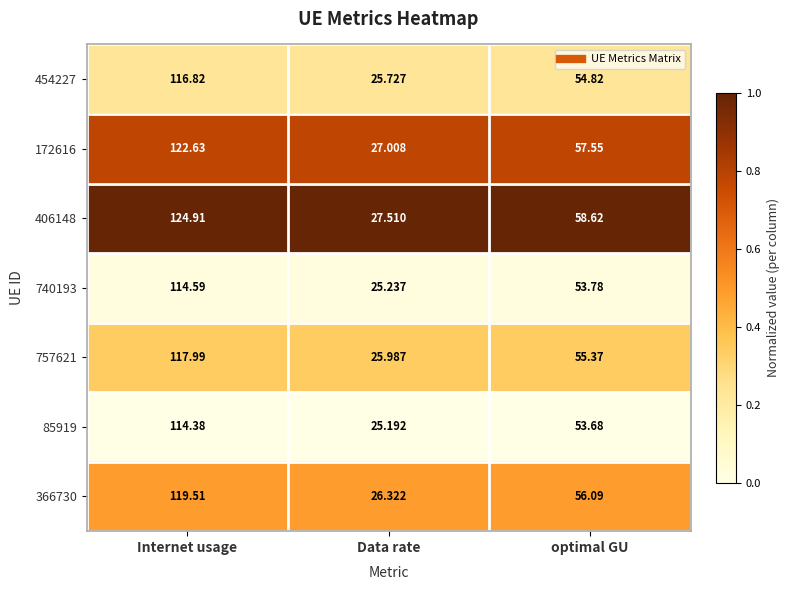

Where is 172616 nearest to the value 74?

optimal GU